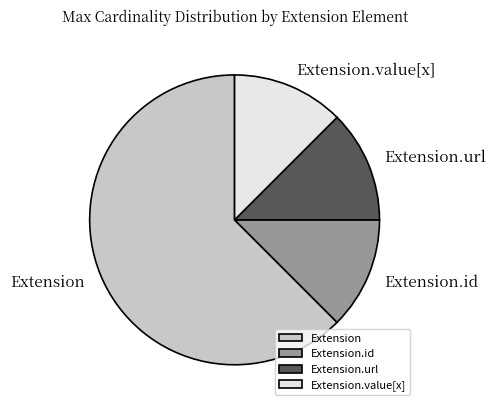

Which category has the biggest portion of the pie?

Extension